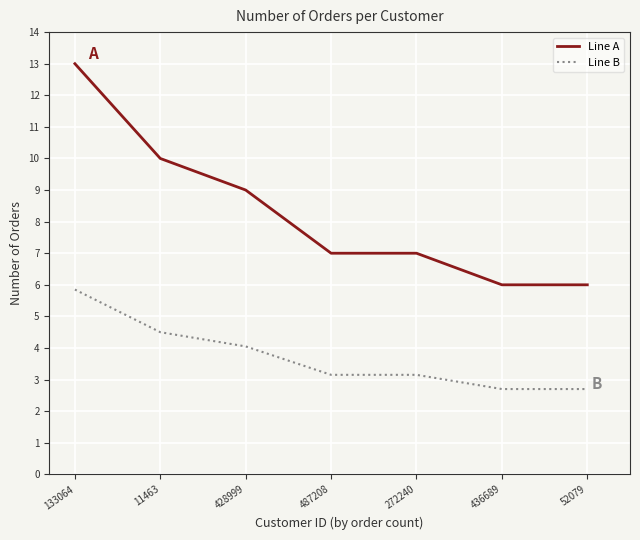

Is the value of Line A at 11463 greater than the value of Line B at 428999?

Yes